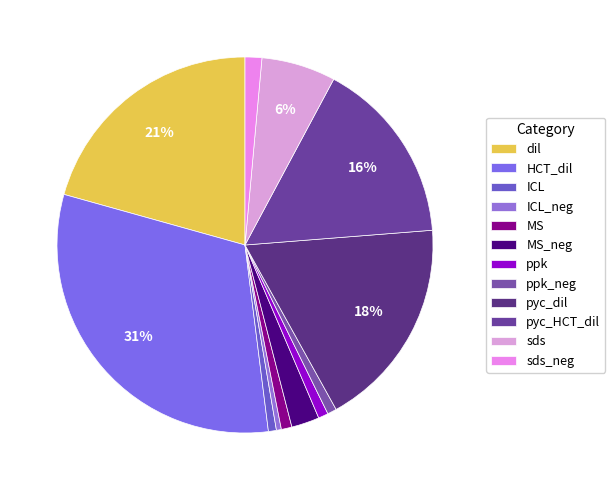

Which category has the smallest portion of the pie?

ICL_neg